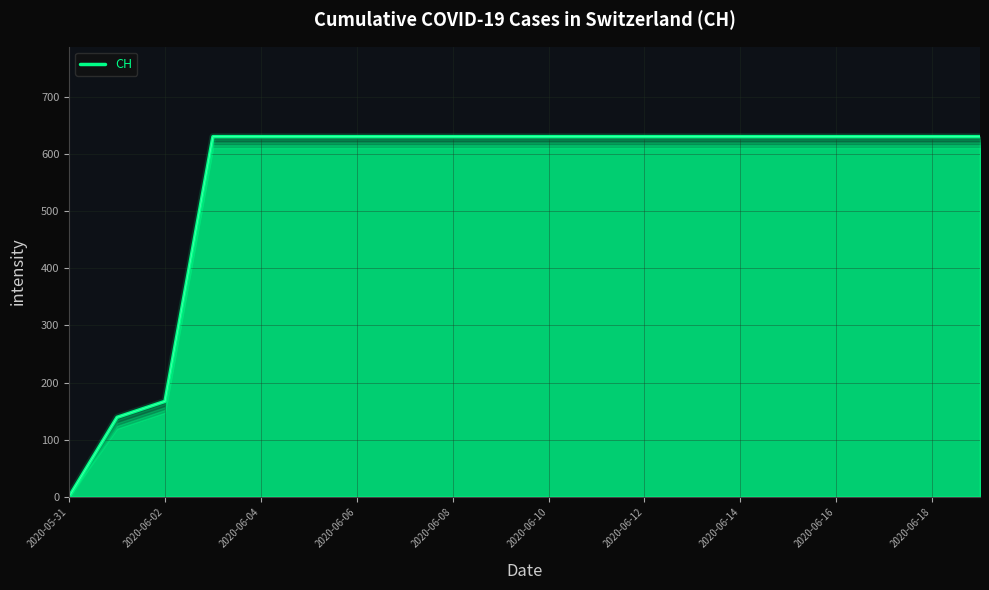

What is the maximum value shown in the chart?

631